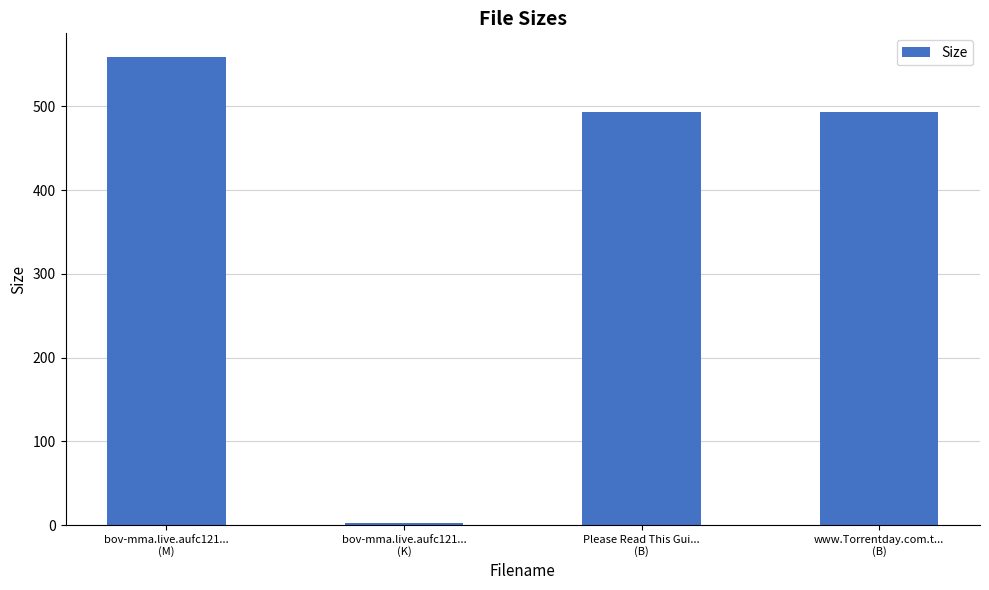

At which category does the chart reach its peak across all series?

bov-mma.live.aufc121...
(M)